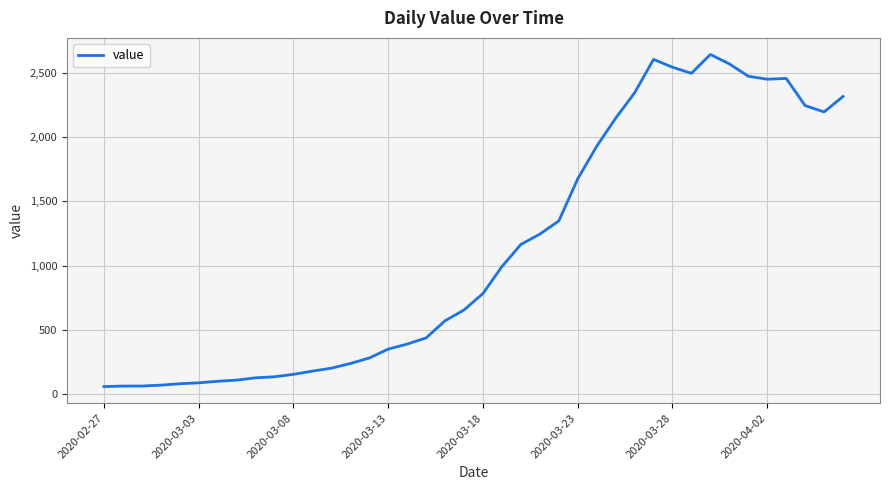

What is the smallest value displayed?

61